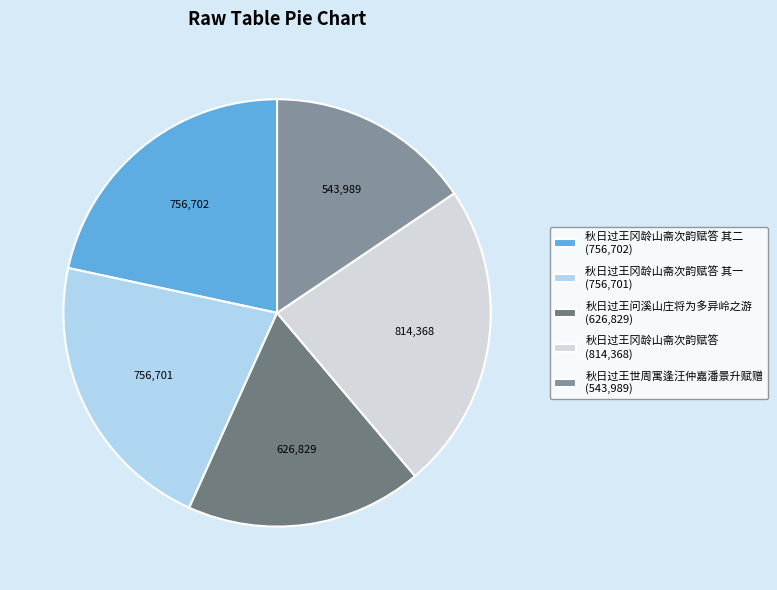

How many slices are in this pie chart?

5